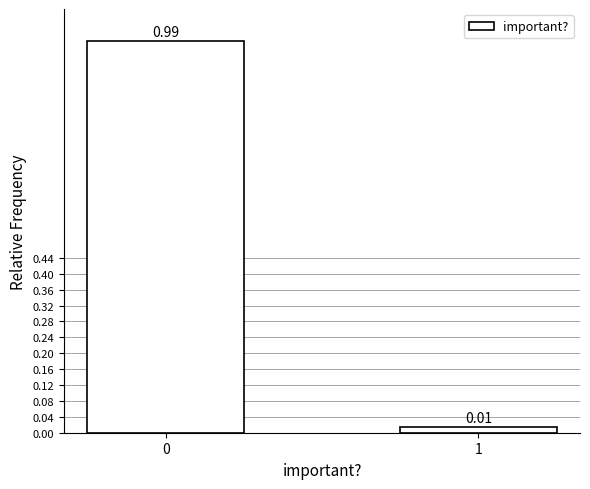

What is the average value?

0.5